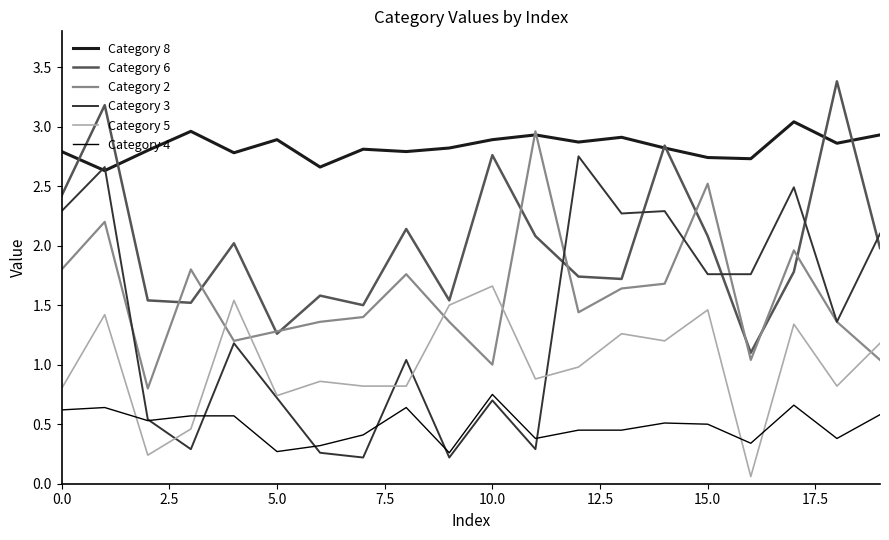

What is the minimum value for Category 8?

2.6